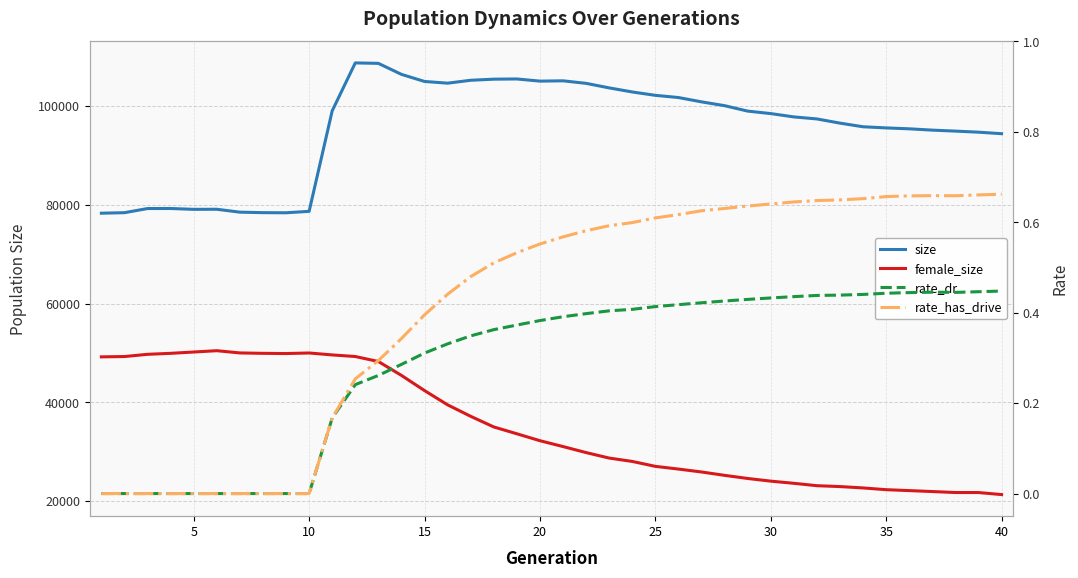

Reading left to right, list all the values displayed in this chart.

size: 78285.0	78391.0	79228.0	79238.0	79066.0	79083.0	78495.0	78397.0	78372.0	78662.0	99004.0	108704.0	108615.0	106387.0	104948.0	104604.0	105192.0	105415.0	105455.0	105018.0	105081.0	104568.0	103648.0	102824.0	102142.0	101697.0	100823.0	100051.0	98952.0	98447.0	97775.0	97365.0	96515.0	95780.0	95549.0	95365.0	95099.0	94902.0	94684.0	94379.0
female_size: 49207.0	49273.0	49724.0	49921.0	50190.0	50456.0	50002.0	49921.0	49879.0	49992.0	49601.0	49278.0	48266.0	45454.0	42385.0	39497.0	37174.0	35022.0	33639.0	32238.0	31052.0	29834.0	28722.0	28042.0	27045.0	26496.0	25907.0	25224.0	24592.0	24053.0	23614.0	23130.0	22953.0	22678.0	22322.0	22139.0	21947.0	21749.0	21745.0	21332.0
rate_dr: 0.0	0.0	0.0	0.0	0.0	0.0	0.0	0.0	0.0	0.0	0.2	0.2	0.3	0.3	0.3	0.3	0.3	0.4	0.4	0.4	0.4	0.4	0.4	0.4	0.4	0.4	0.4	0.4	0.4	0.4	0.4	0.4	0.4	0.4	0.4	0.4	0.4	0.4	0.4	0.4
rate_has_drive: 0.0	0.0	0.0	0.0	0.0	0.0	0.0	0.0	0.0	0.0	0.2	0.3	0.3	0.3	0.4	0.4	0.5	0.5	0.5	0.6	0.6	0.6	0.6	0.6	0.6	0.6	0.6	0.6	0.6	0.6	0.6	0.6	0.6	0.7	0.7	0.7	0.7	0.7	0.7	0.7